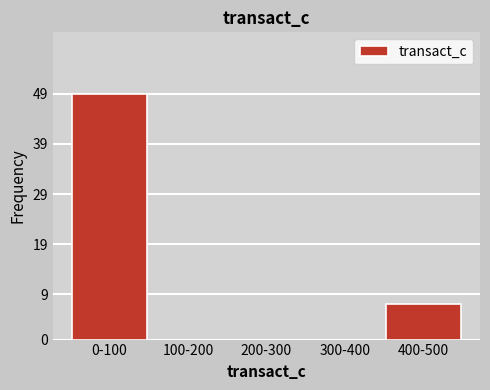

Reading left to right, extract all data points from this chart.

0-100=49	100-200=0	200-300=0	300-400=0	400-500=7